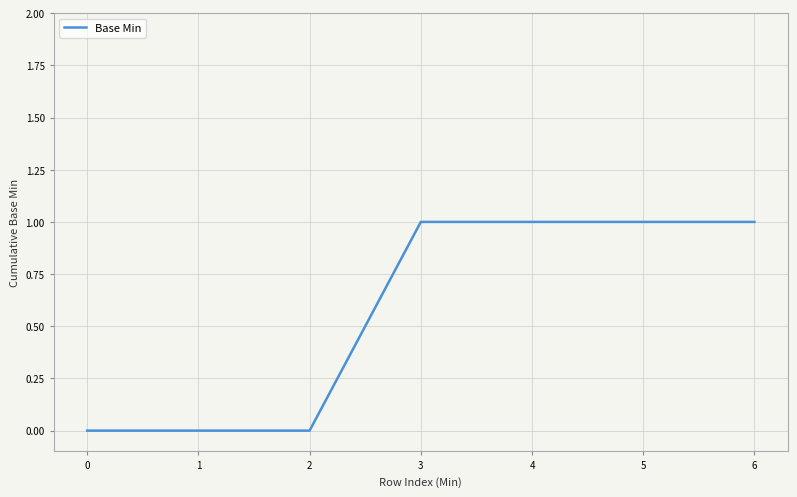

Is it true that the value at 1 is 0?

True